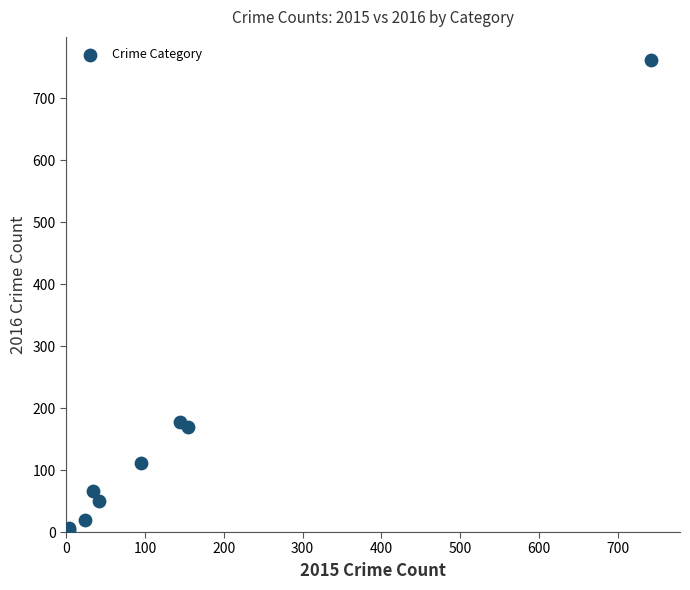

What Y value in the scatter plot is closest to 382?

177